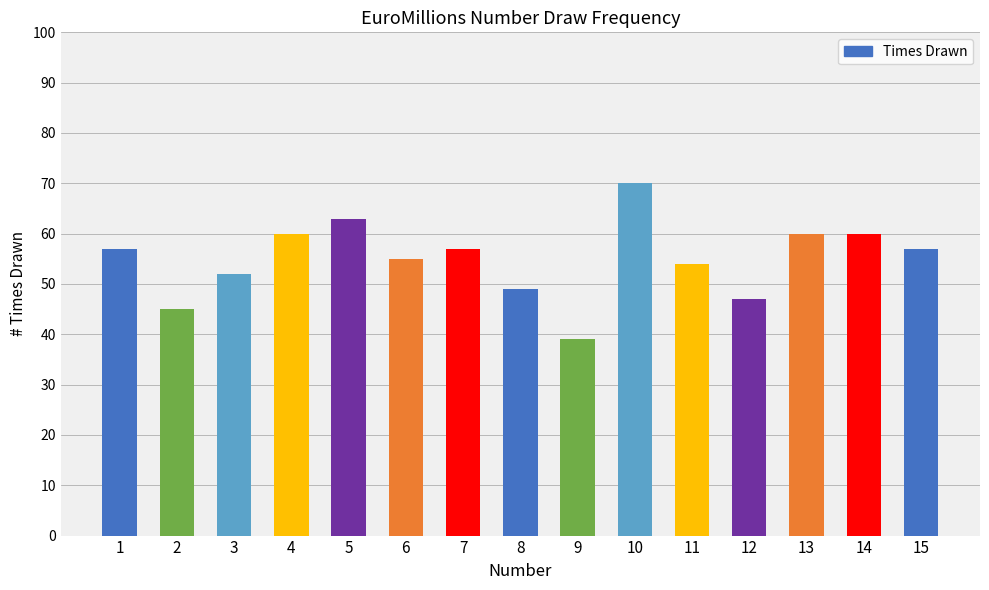

What is the value of the 11th bar from the left?

54